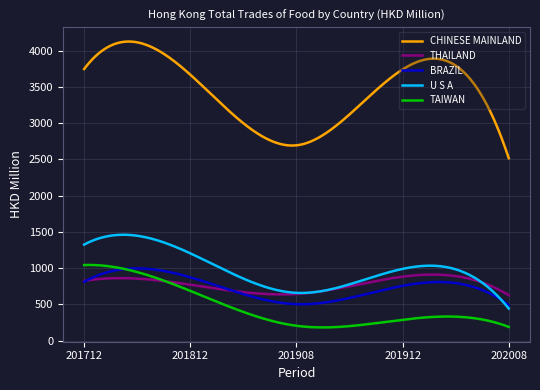

What is the difference between the maximum and minimum values in the TAIWAN series?

861.3